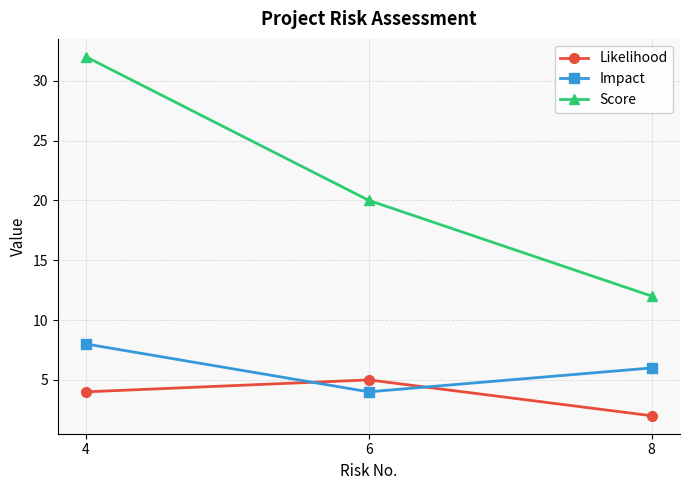

How many data points does each series have?

3